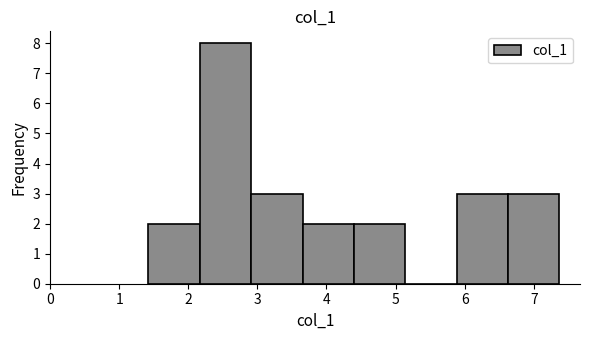

Reading left to right, transcribe this chart: for each bar, give the range it covers on the x-axis and its height. Neither the bar edges nor the heights are printed on the chart, so give them approximately, as read against the axes.

1.4 to 2.2: 2
2.2 to 2.9: 8
2.9 to 3.7: 3
3.7 to 4.4: 2
4.4 to 5.1: 2
5.1 to 5.9: 0
5.9 to 6.6: 3
6.6 to 7.4: 3